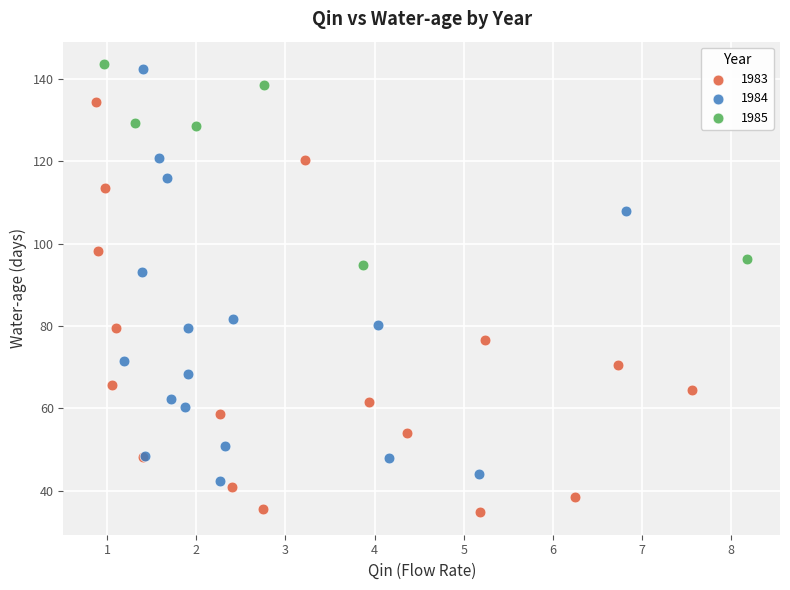

Which series contains the lowest Y value?

1983